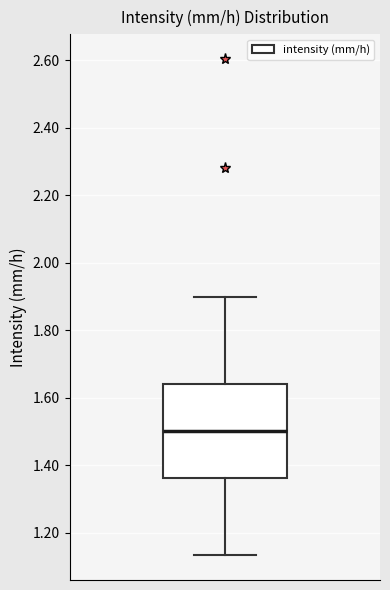

Transcribe this box plot: give where the median line is, the range the box spans, and where the two whiskers end, as read against the y-axis. The values are not printed on the chart, so give them approximately, as read against the axis.

median 1.50, box 1.36 to 1.64, whiskers 1.14 to 1.90